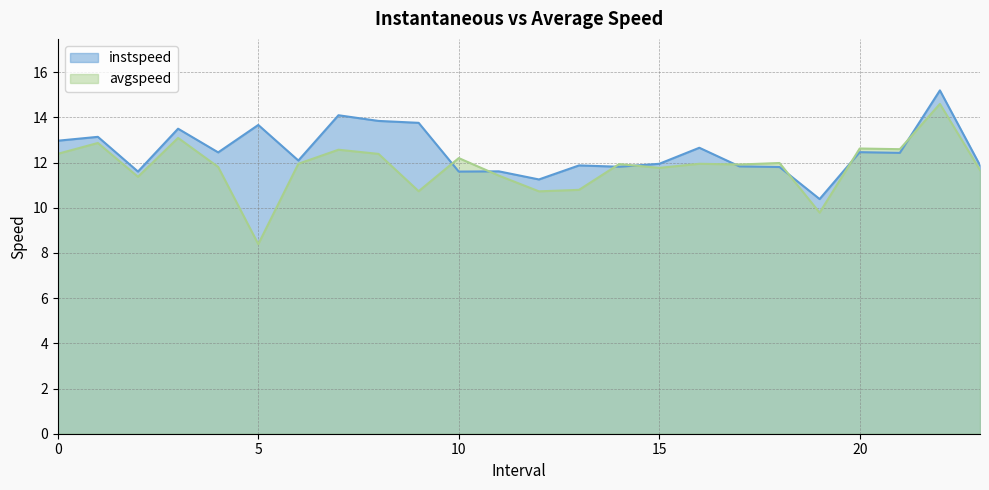

What is the spread (max minus min) of values at 23.0?

0.2